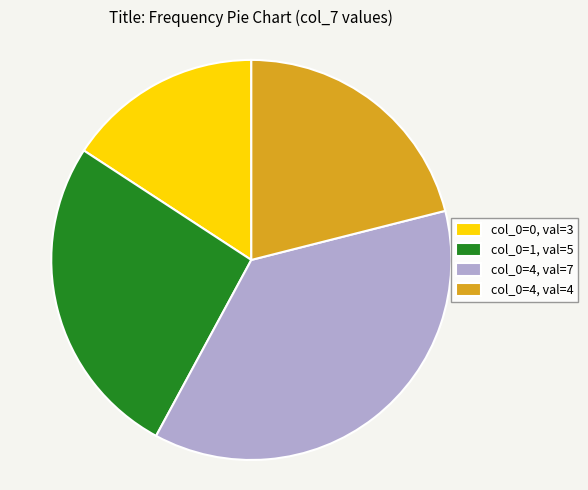

Is there any slice that represents more than half of the pie?

No